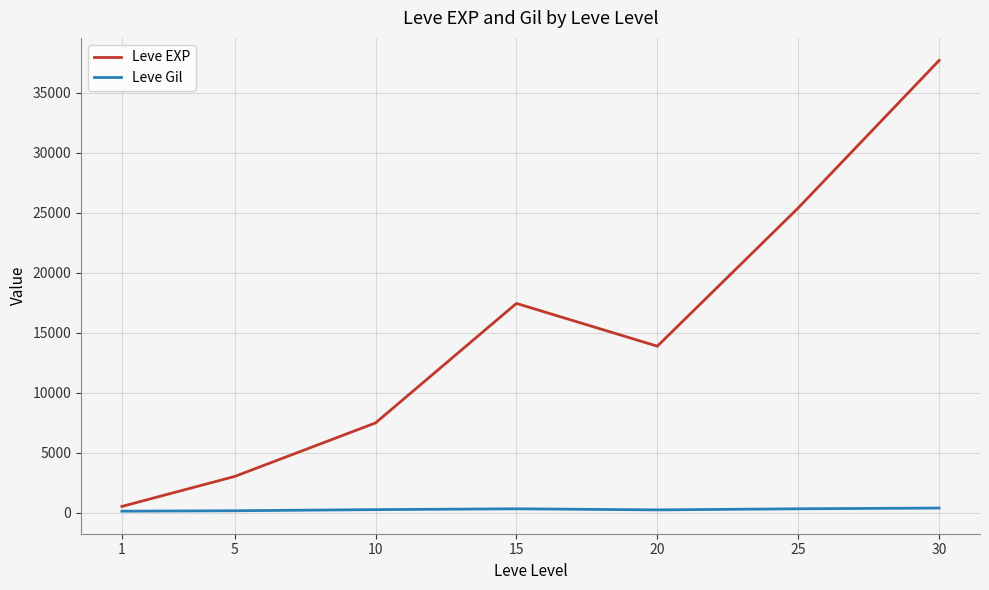

List the series in order of their peak value, highest first.

Leve EXP, Leve Gil